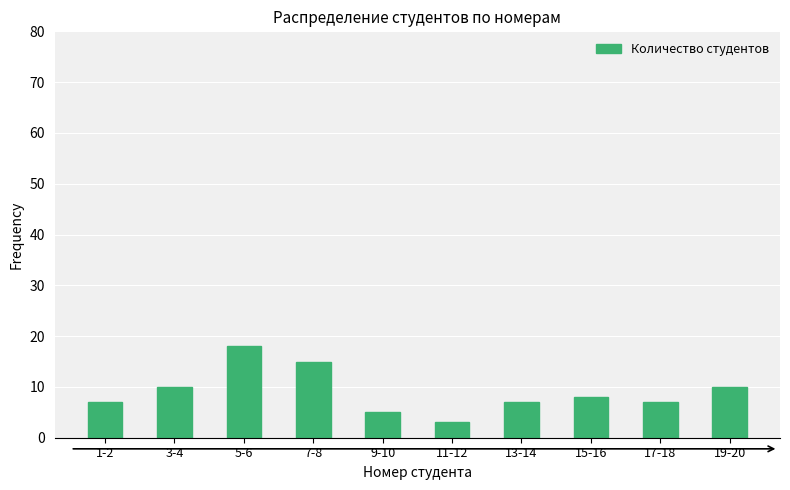

Reading left to right, what are all the values shown in this chart?

7	10	18	15	5	3	7	8	7	10